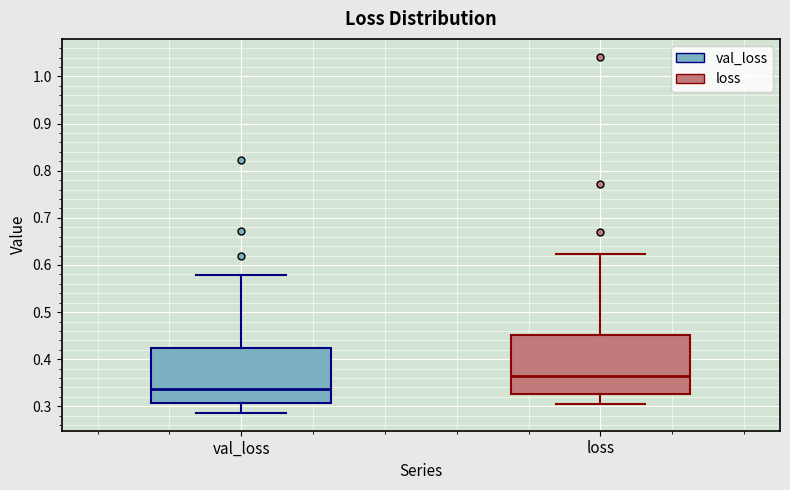

Reading left to right, read every box against the y-axis: the position of its median line, the range the box covers, and the ends of its whiskers. The values are not printed on the chart, so give them approximately, as read against the axis.

val_loss: median 0.34, box 0.31 to 0.42, whiskers 0.29 to 0.58
loss: median 0.36, box 0.33 to 0.45, whiskers 0.30 to 0.62